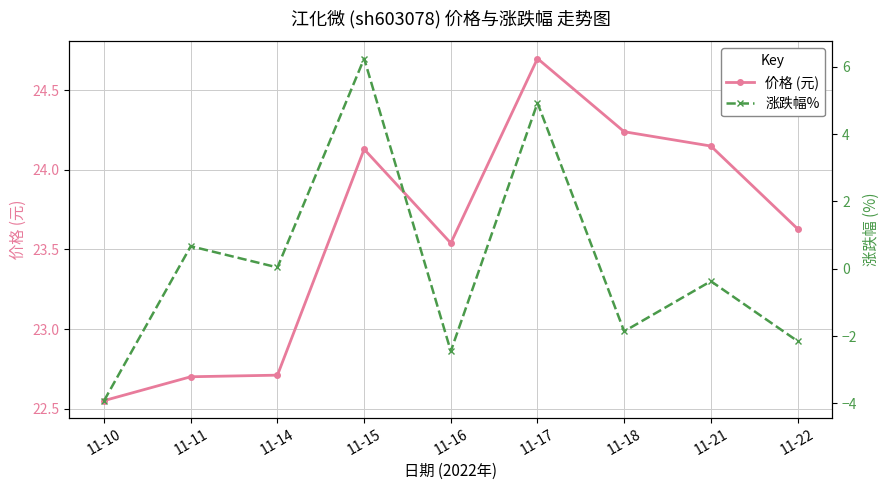

True or false: 涨跌幅% has more than 1 points higher than both neighbors.

True